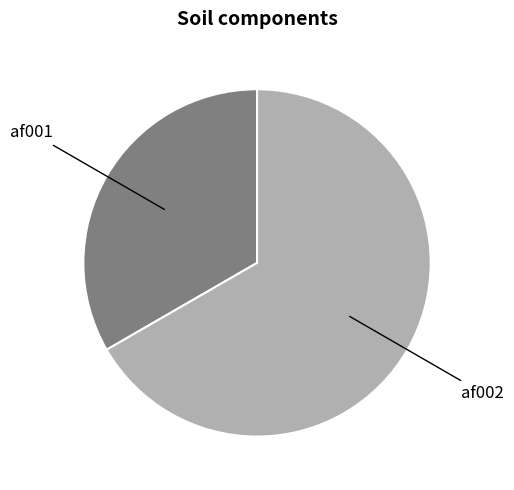

Is there any slice that represents more than half of the pie?

Yes